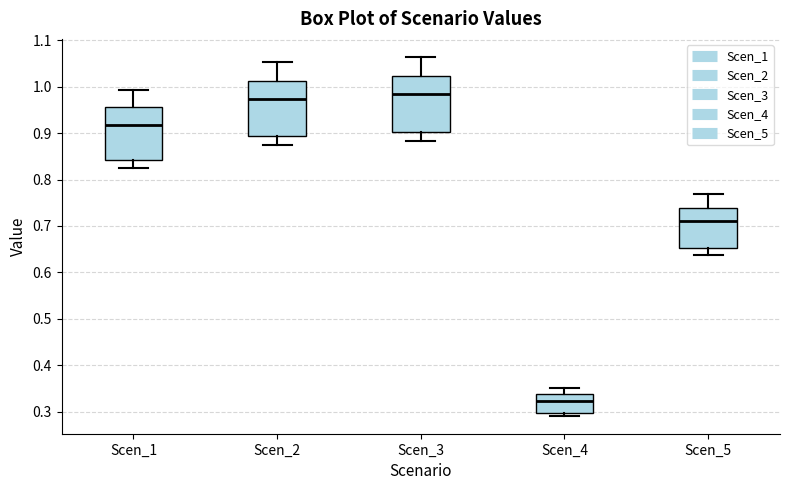

Where is the lower edge of the box for Scen_4 on the y-axis? The values are not printed on the chart, so give them approximately, as read against the axis.

0.30